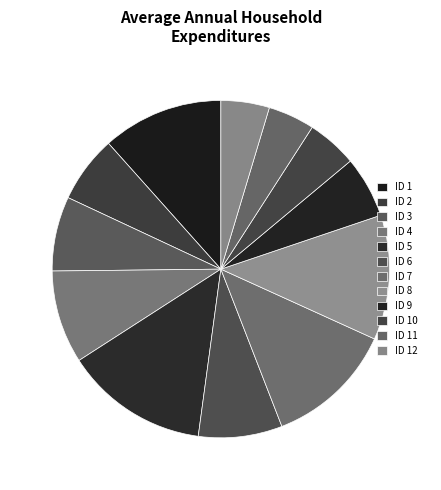

Which slice is the smallest?

11